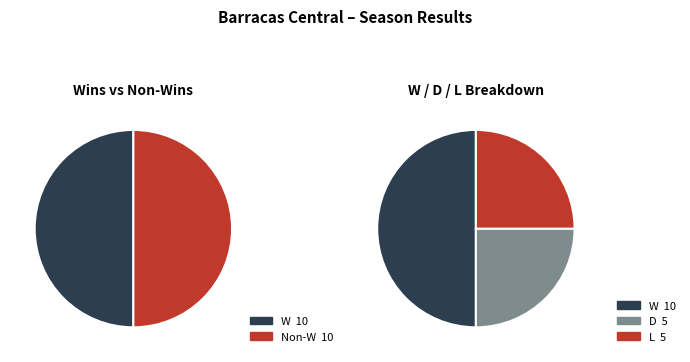

How many slices are in this pie chart?

3